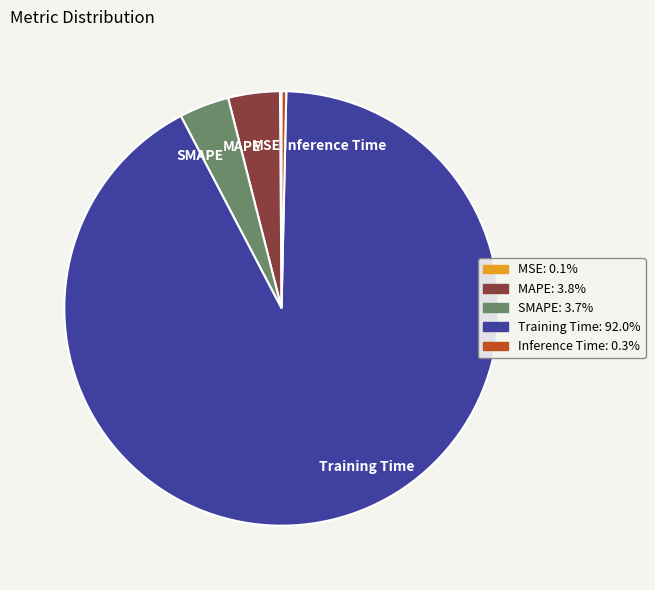

Which has a higher value, Training Time or SMAPE?

Training Time